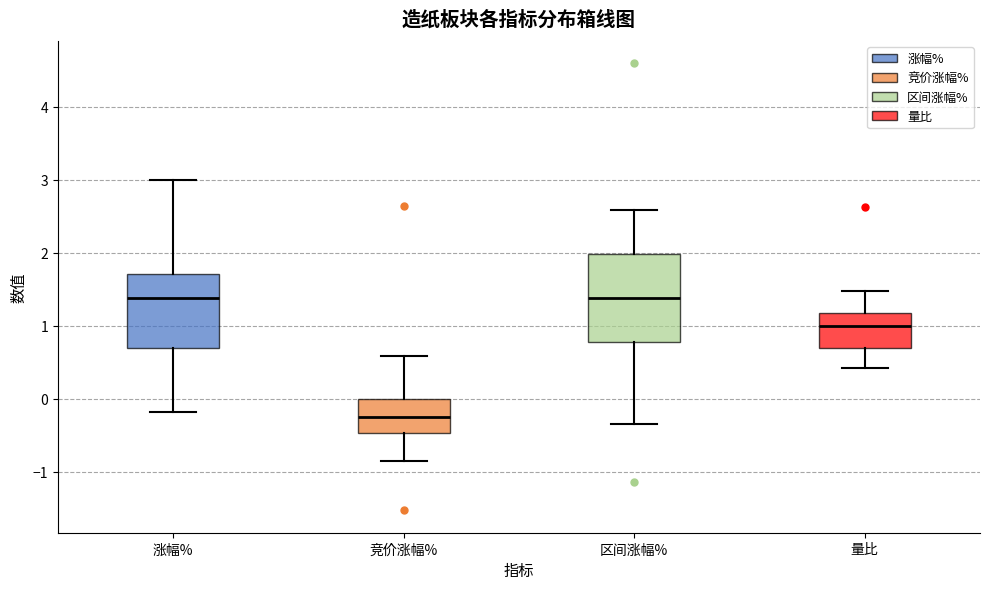

Which box's median line is the lowest?

竞价涨幅%